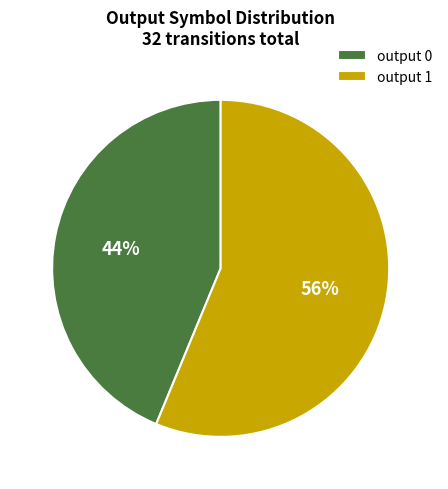

Between output 0 and output 1, which is larger?

output 1